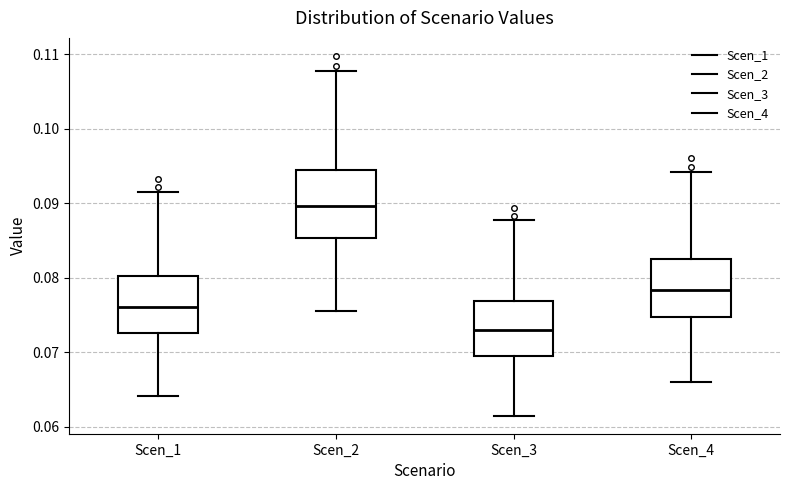

Reading left to right, read every box against the y-axis: the position of its median line, the range the box covers, and the ends of its whiskers. The values are not printed on the chart, so give them approximately, as read against the axis.

Scen_1: median 0.076, box 0.073 to 0.080, whiskers 0.064 to 0.092
Scen_2: median 0.090, box 0.085 to 0.094, whiskers 0.076 to 0.108
Scen_3: median 0.073, box 0.070 to 0.077, whiskers 0.061 to 0.088
Scen_4: median 0.078, box 0.075 to 0.083, whiskers 0.066 to 0.094